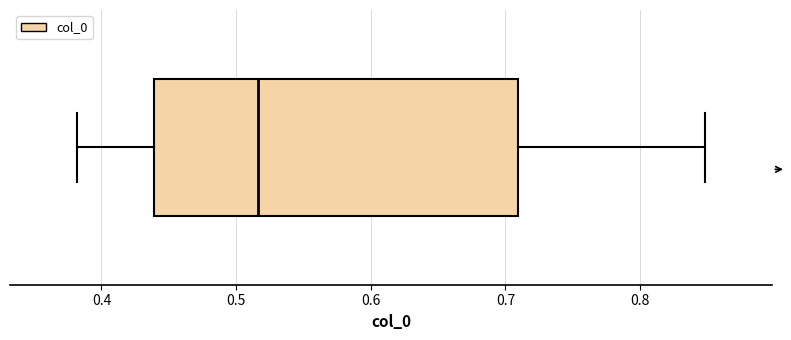

Transcribe this box plot: give where the median line is, the range the box spans, and where the two whiskers end, as read against the x-axis. The values are not printed on the chart, so give them approximately, as read against the axis.

median 0.52, box 0.44 to 0.71, whiskers 0.38 to 0.85